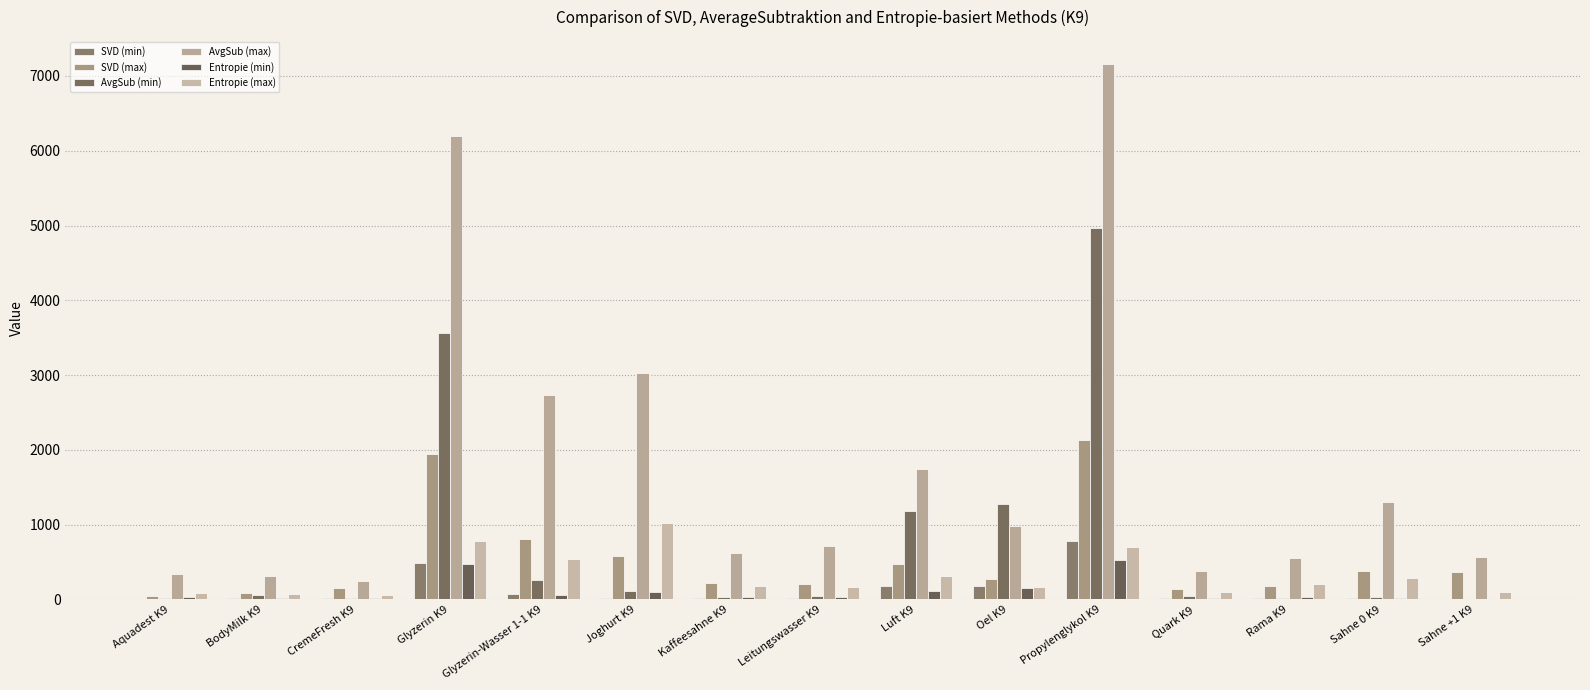

Reading right to left, extract all data points from this chart.

SVD (min): 6.7	17.4	16.3	18.0	774.8	184.9	178.2	15.5	17.0	25.0	69.4	483.6	14.6	19.1	9.9
SVD (max): 365.5	385.7	176.5	134.5	2129.4	270.7	472.4	200.4	216.8	577.2	806.7	1939.9	151.4	90.8	43.0
AvgSub (min): 8.4	25.8	18.4	47.2	4960.6	1278.0	1178.5	40.1	36.1	106.5	253.6	3568.7	21.3	54.3	23.0
AvgSub (max): 563.2	1302.8	553.0	375.4	7161.4	987.0	1738.6	719.8	624.8	3032.1	2727.2	6197.9	252.8	311.8	334.4
Entropie (min): 3.2	17.1	26.0	21.7	525.0	153.9	107.9	26.5	34.6	95.9	52.9	469.3	17.4	15.1	33.0
Entropie (max): 95.9	291.9	202.3	102.9	697.6	166.7	309.3	166.1	182.4	1015.4	542.5	779.4	58.1	73.1	80.3